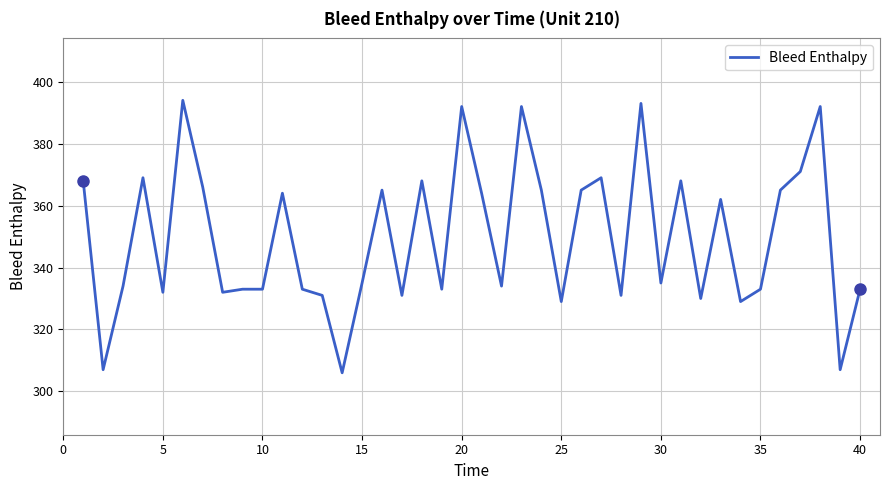

Is this an area chart (filled region under the line)?

No